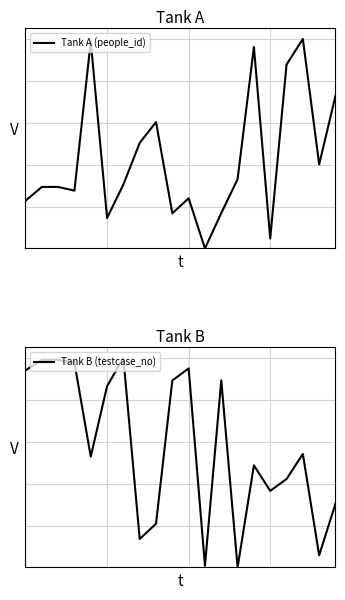

The Tank A (people_id) series shows 0.1 at 5. True or false?

True